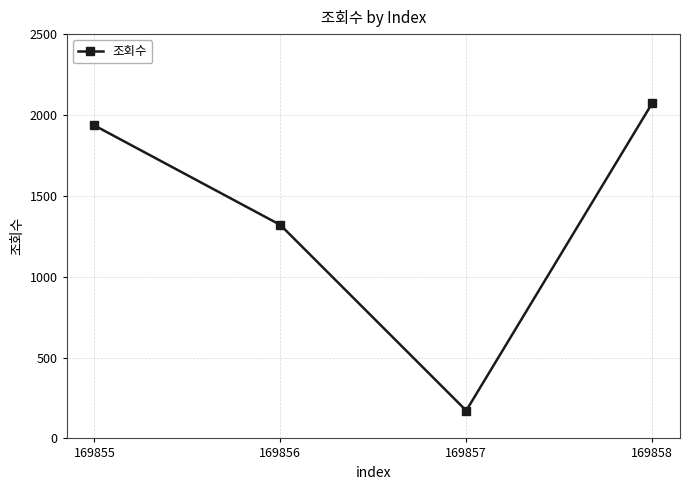

True or false: there are more than 0 points higher than both neighbors.

False